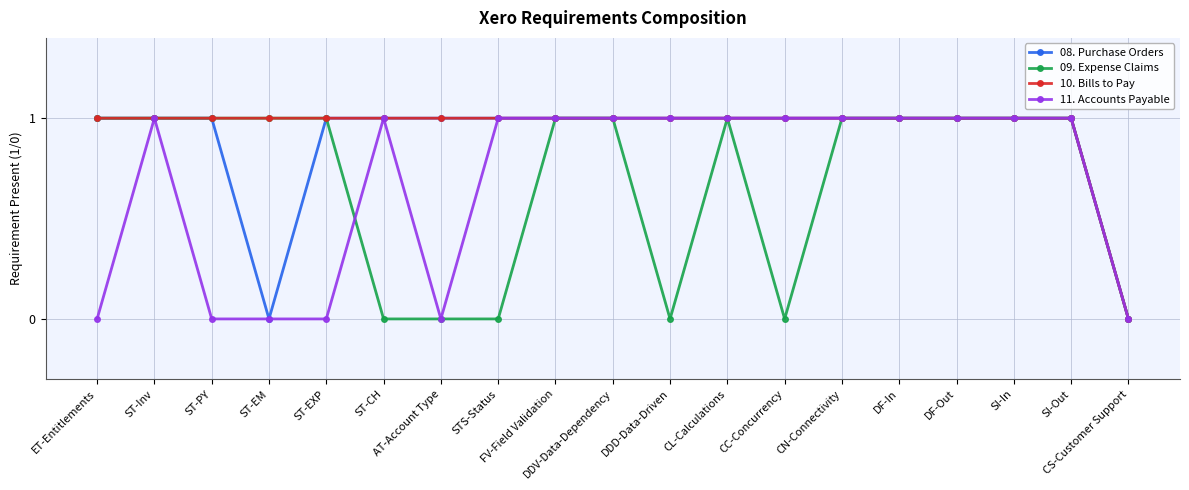

Does the chart display data point markers on the line(s)?

Yes